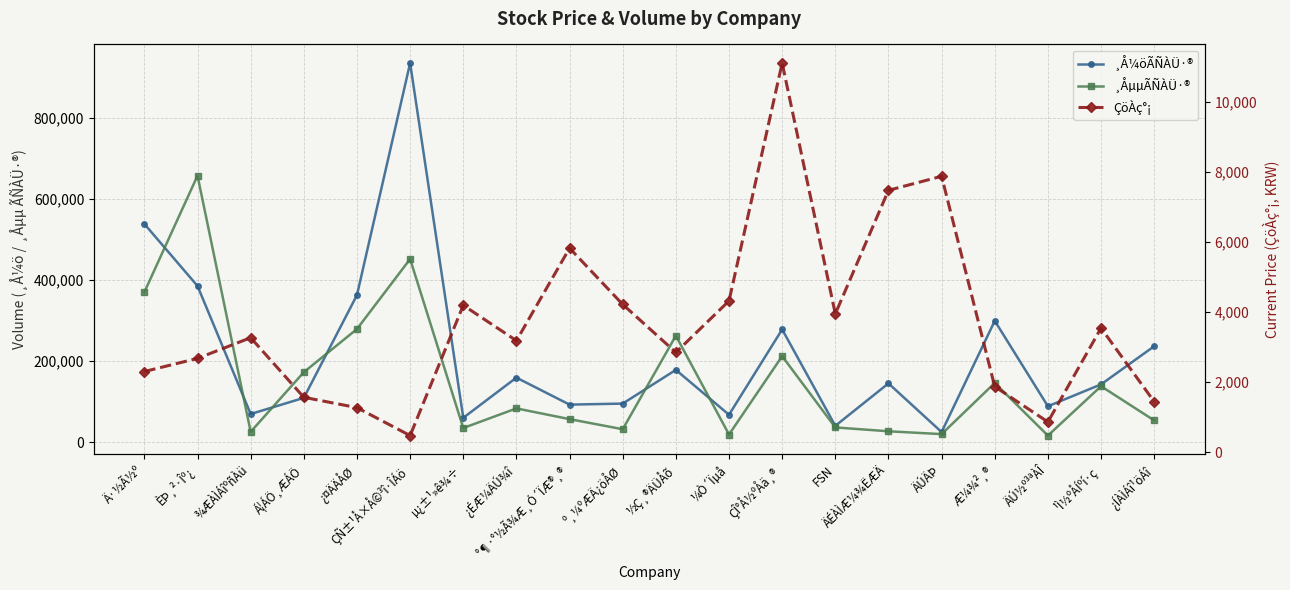

At which label does ¸Å¼öÃÑÀÜ·® first exceed 145021?

Ä·½Ã½º